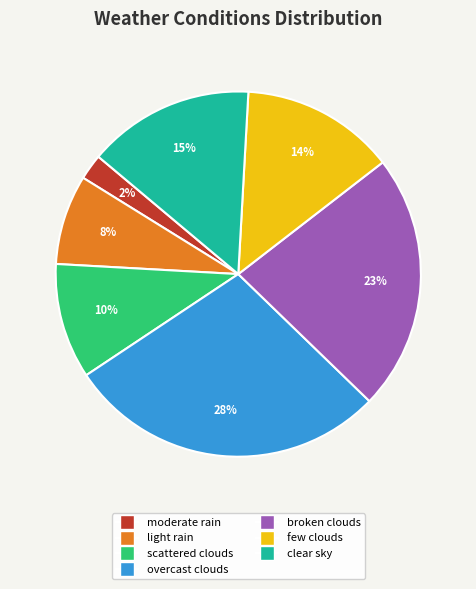

Does any single category account for the majority?

No